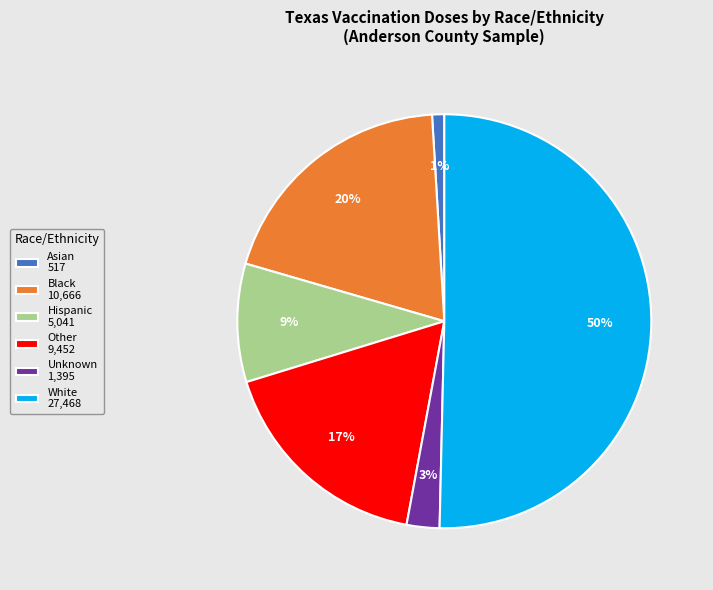

Is the sum of White 27,468 and Black 10,666 greater than half?

Yes